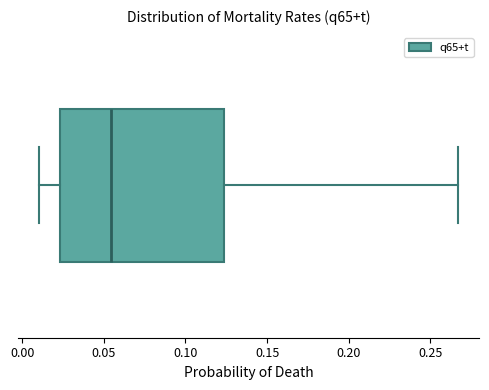

Read this box plot against the x-axis: the position of the median line, the range covered by the box, and the ends of both whiskers. The values are not printed on the chart, so give them approximately, as read against the axis.

median 0.055, box 0.025 to 0.125, whiskers 0.010 to 0.265